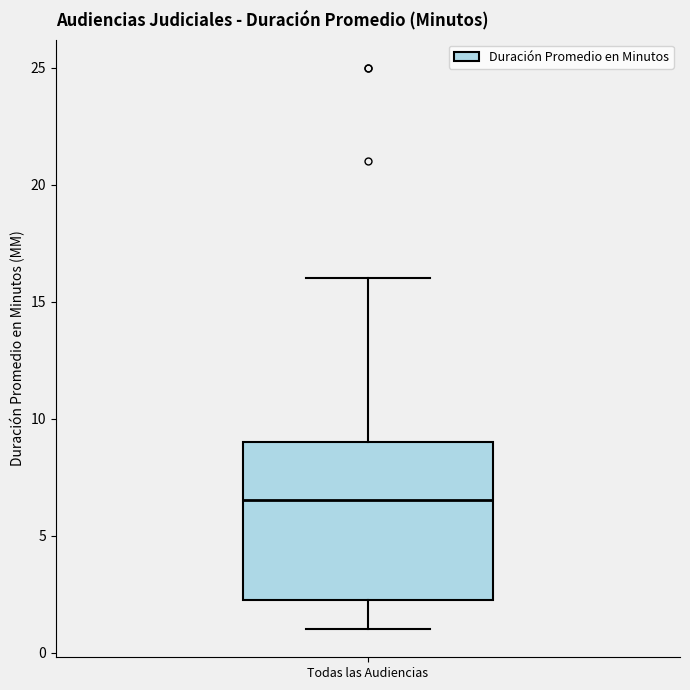

Where is the lower edge of the box for Todas las Audiencias on the y-axis? The values are not printed on the chart, so give them approximately, as read against the axis.

2.5